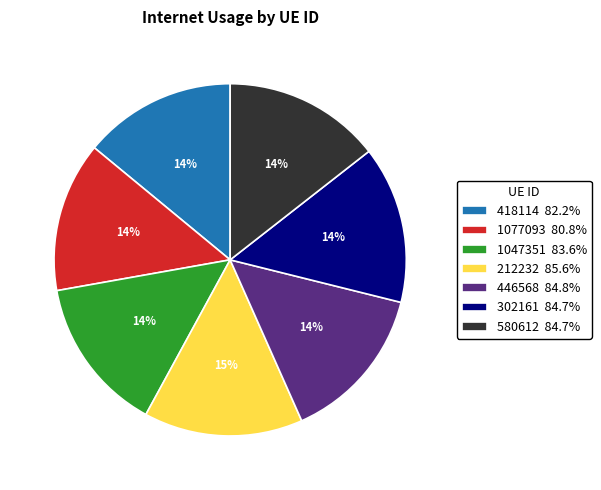

To the nearest percent, what portion does 1047351 represent?

14%